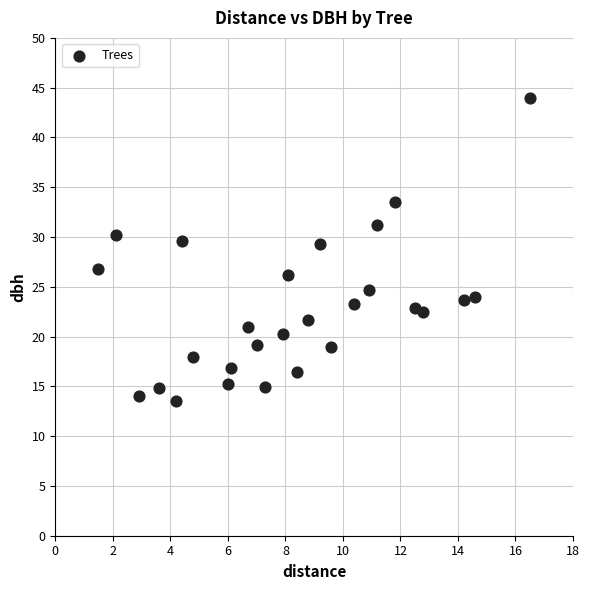

What is the range of Y values (max minus min)?

30.4